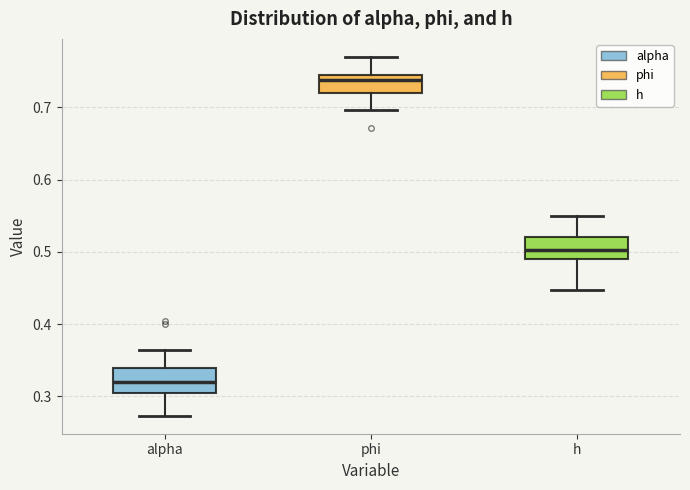

Where does the upper whisker of the box for alpha end on the y-axis? The values are not printed on the chart, so give them approximately, as read against the axis.

0.36